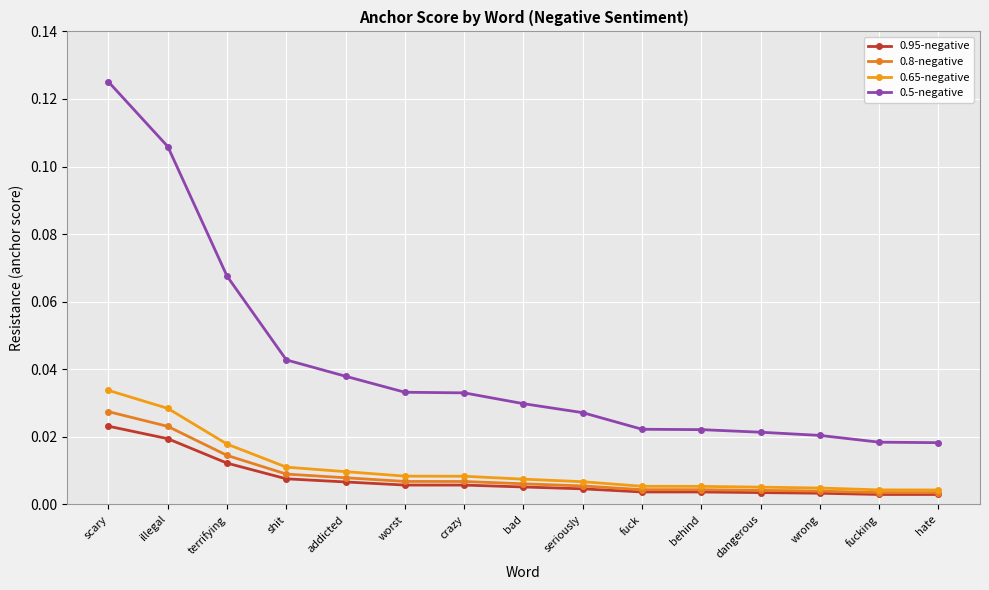

How many lines are shown in the chart?

4